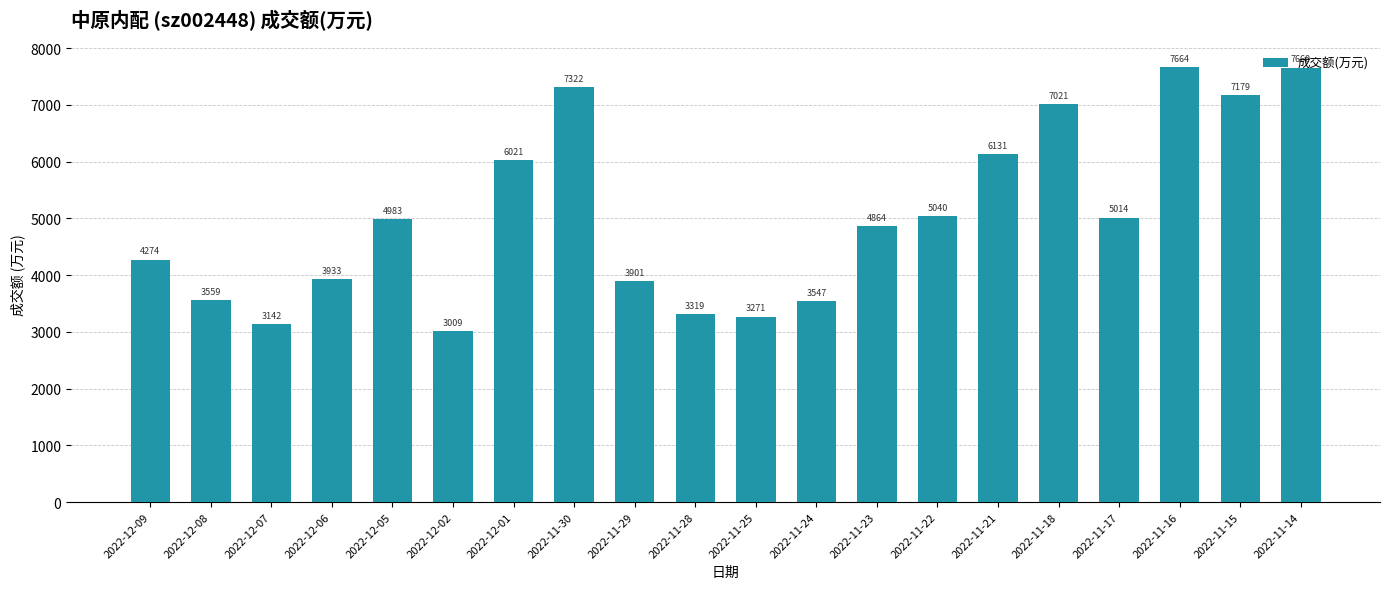

How many data points are less than 4983?

10